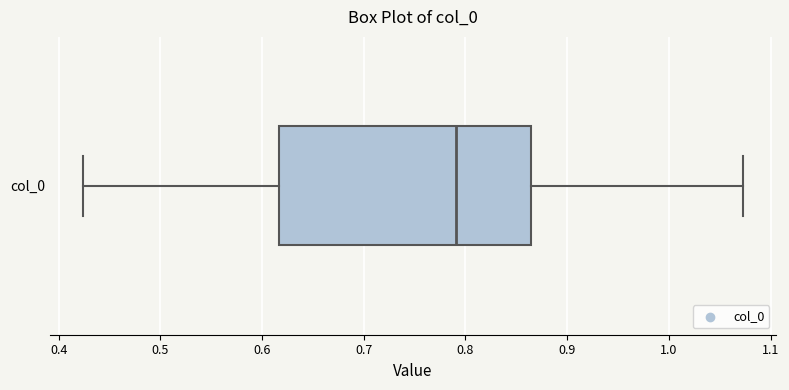

Where is the right edge of the box for col_0 on the x-axis? The values are not printed on the chart, so give them approximately, as read against the axis.

0.86